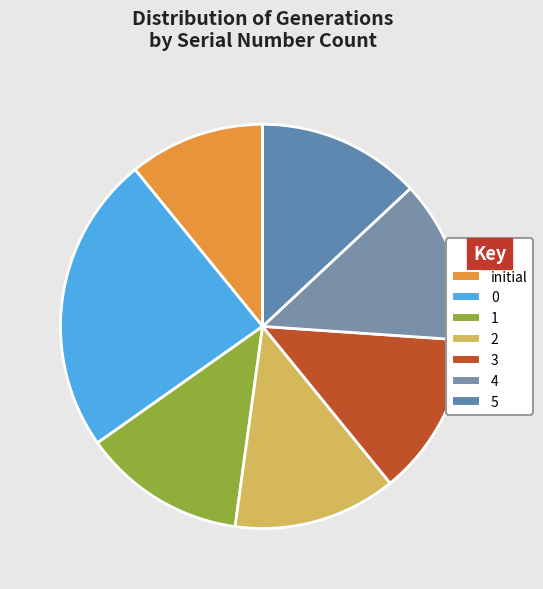

Is there a majority slice in this chart?

No